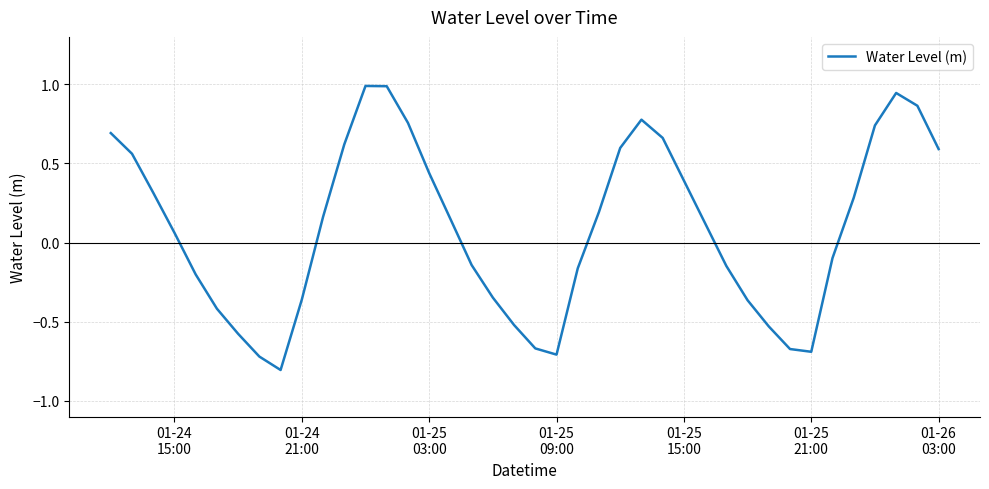

What is the maximum value shown in the chart?

1.0